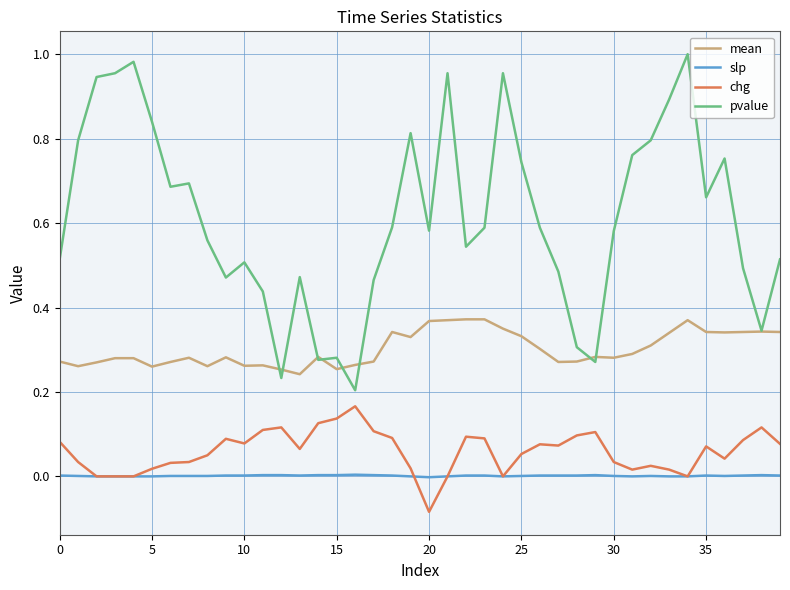

Which series has the largest total across all categories?

pvalue